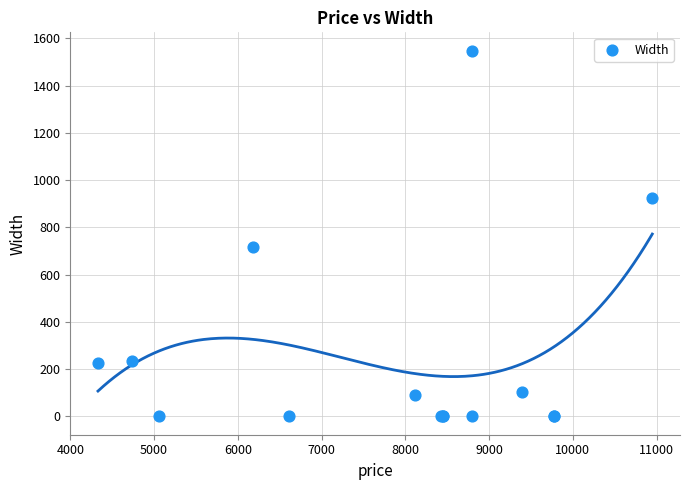

What Y value in the scatter plot is closest to 774?

718.8